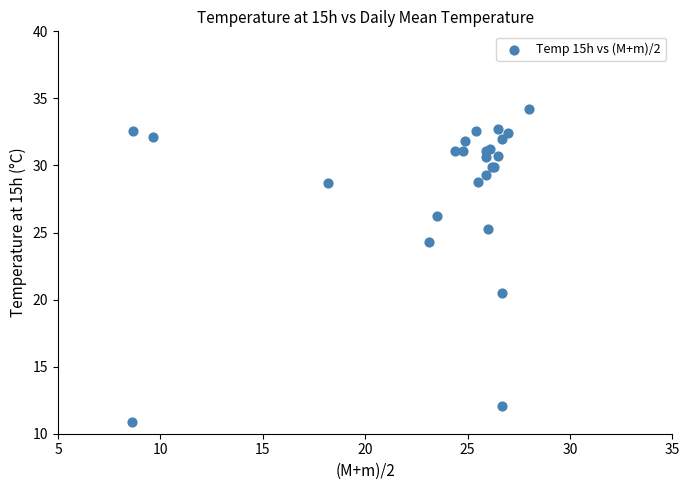

What Y value in the scatter plot is closest to 22?

20.5